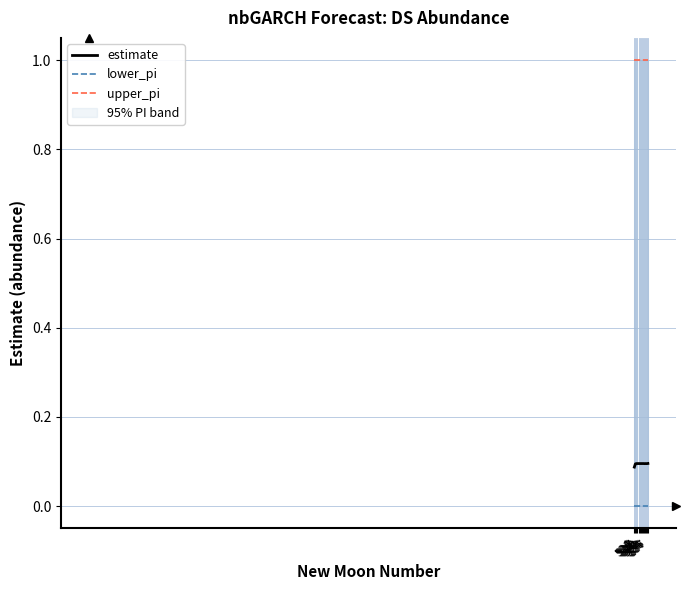

What is the value of the estimate point at the 11th from the left?

0.1